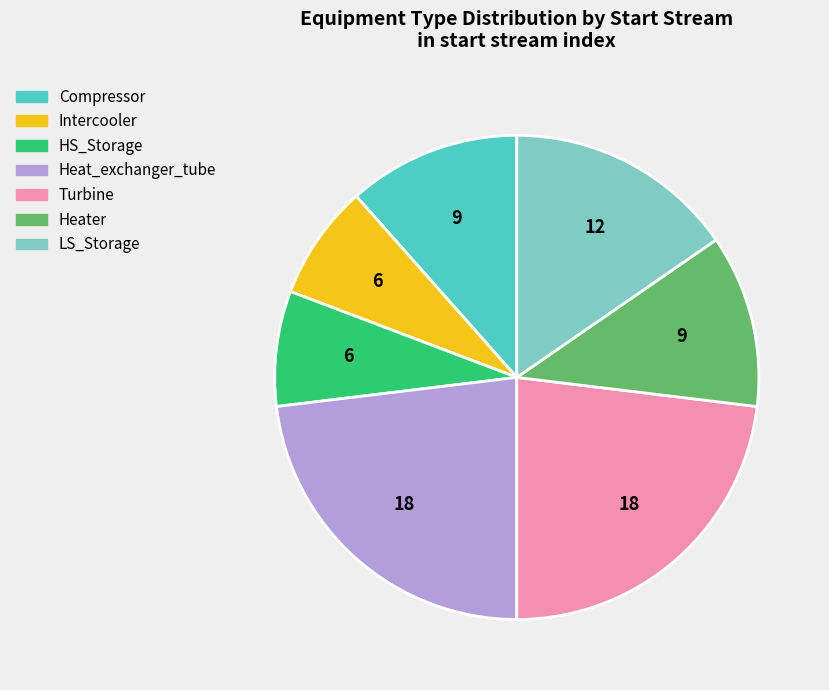

True or false: LS_Storage accounts for 27% of the total.

False